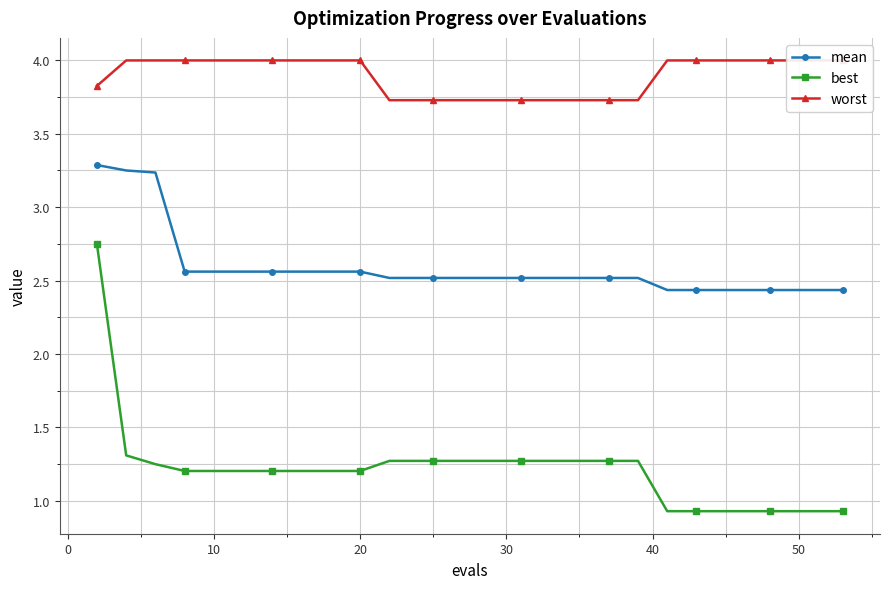

True or false: best and worst intersect in this chart.

False